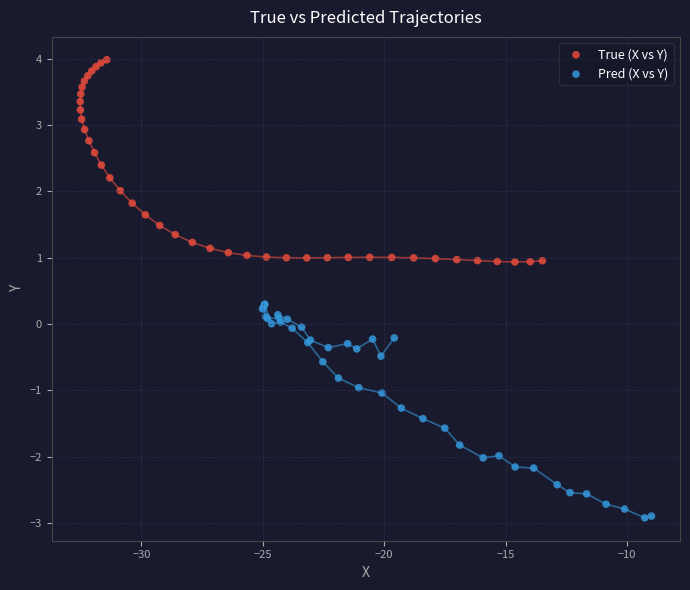

Which series contains the highest Y value?

True (X vs Y)